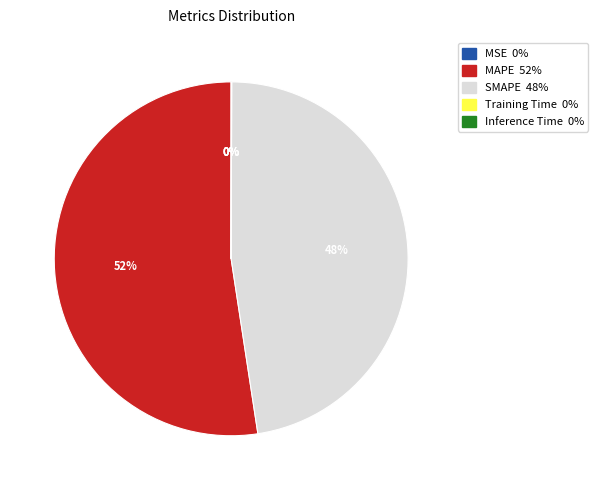

To the nearest percent, what is the difference between the largest and smallest slice percentages?

52%